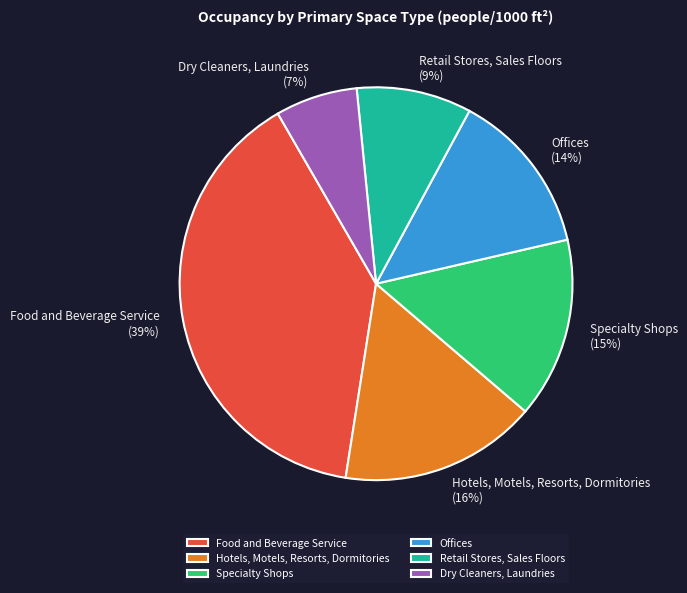

What is the ratio of the value at Retail Stores, Sales Floors to the value at Specialty Shops?

0.6